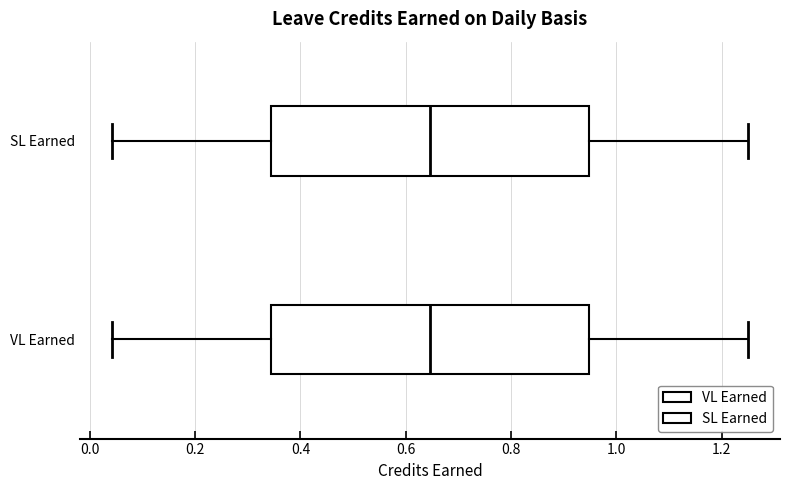

Where is the left edge of the box for SL Earned on the x-axis? The values are not printed on the chart, so give them approximately, as read against the axis.

0.34